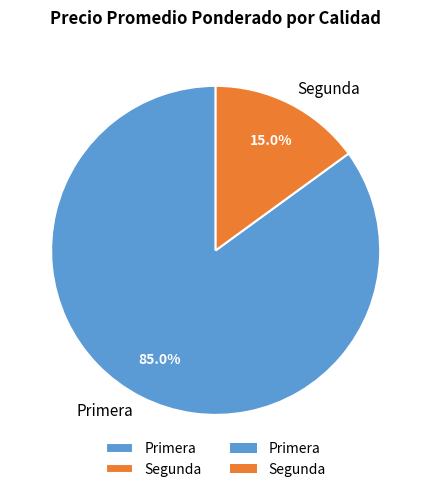

How much of the chart is everything except Primera?

15.0%